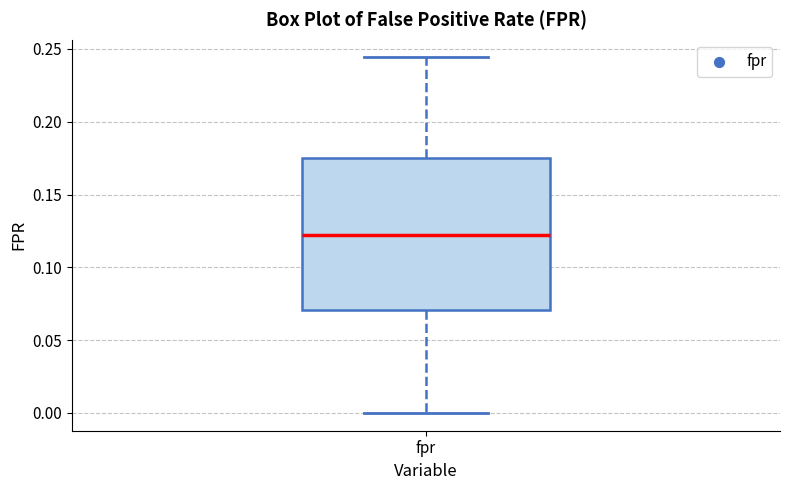

Transcribe this box plot: give where the median line is, the range the box spans, and where the two whiskers end, as read against the y-axis. The values are not printed on the chart, so give them approximately, as read against the axis.

median 0.120, box 0.070 to 0.175, whiskers 0.000 to 0.245